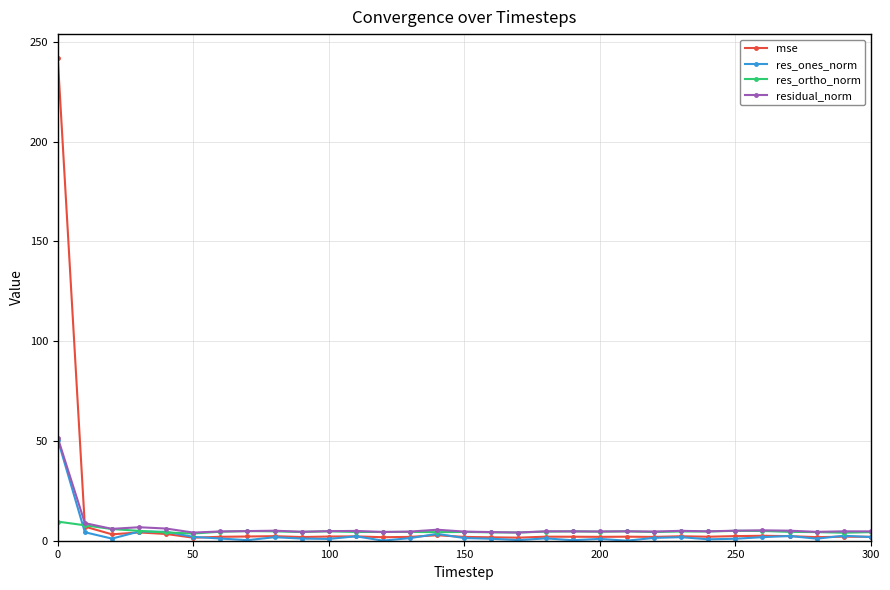

What is the lowest value of the mse series?

1.5